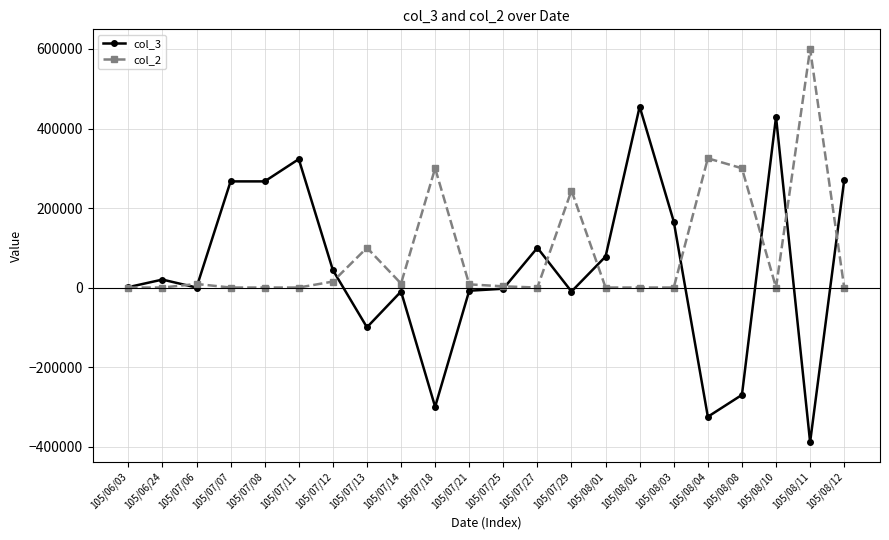

What is the difference between the maximum and minimum values in the col_3 series?

844000